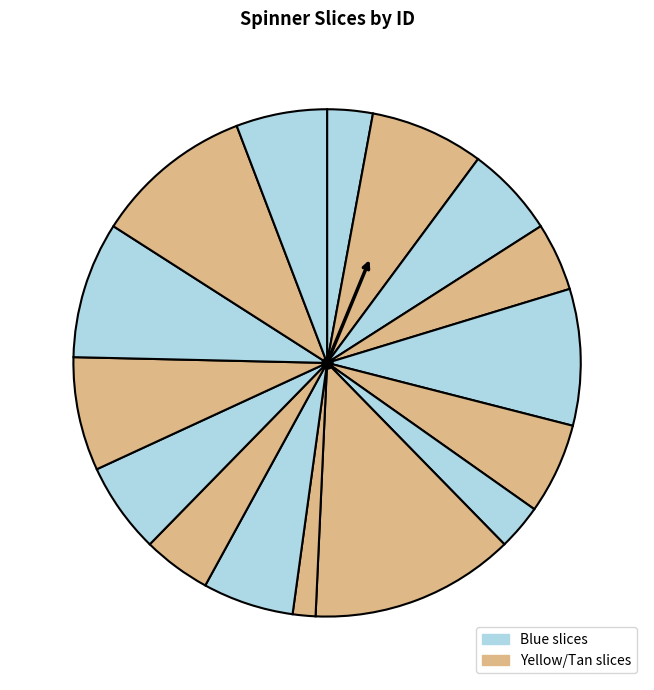

How many segments does this pie chart have?

16